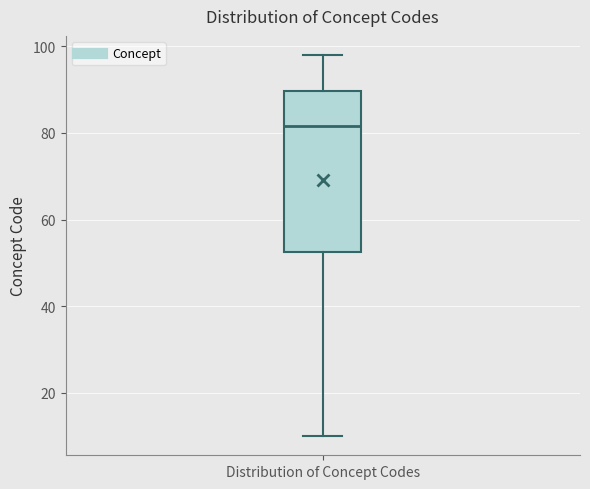

Read this box plot against the y-axis: the position of the median line, the range covered by the box, and the ends of both whiskers. The values are not printed on the chart, so give them approximately, as read against the axis.

median 82, box 52 to 90, whiskers 10 to 98